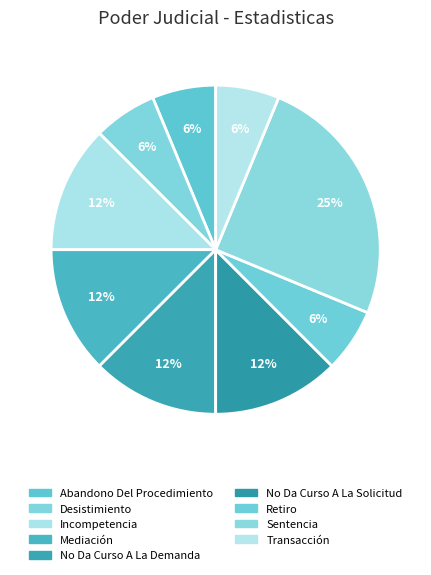

How many segments does this pie chart have?

9